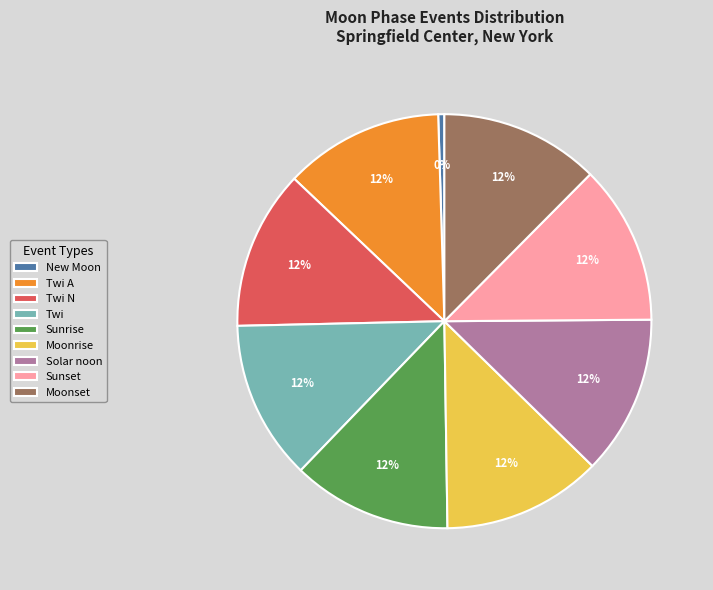

The Sunset slice represents 20% of the pie. True or false?

False